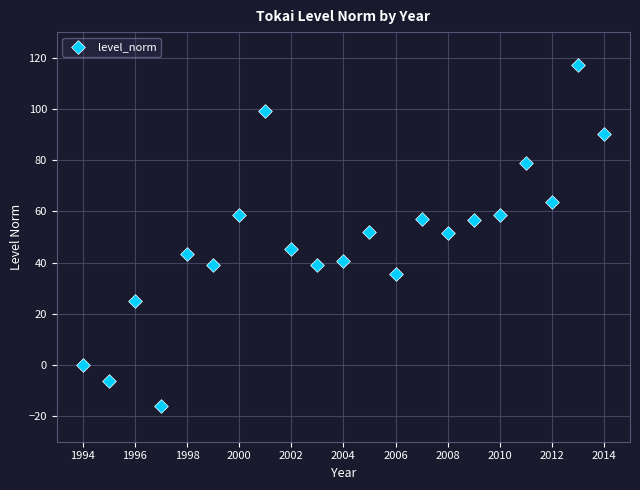

What is the range of X values (max minus min)?

20.0